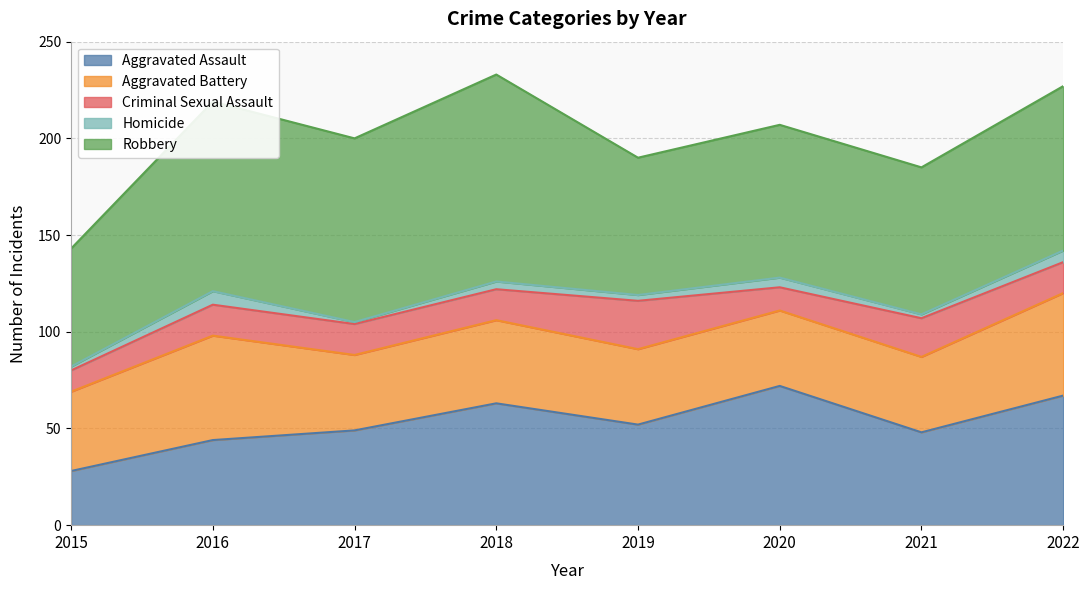

The Aggravated Assault series shows 105 at 2022. True or false?

False